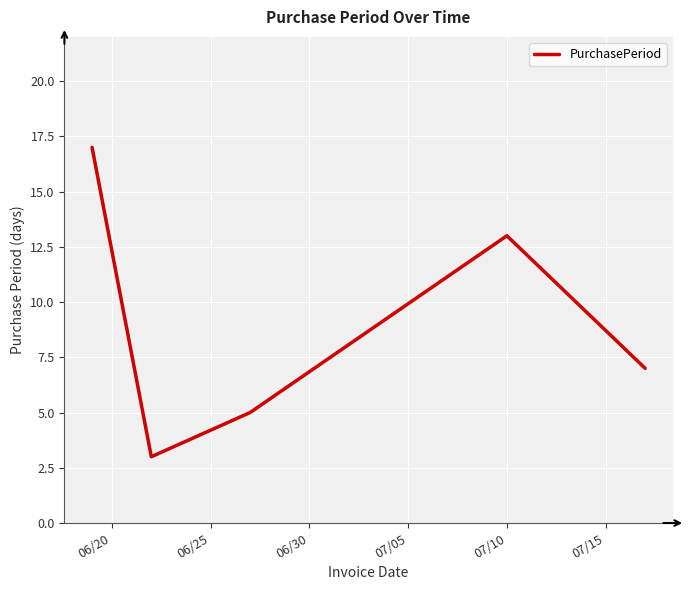

What is the smallest value displayed?

3